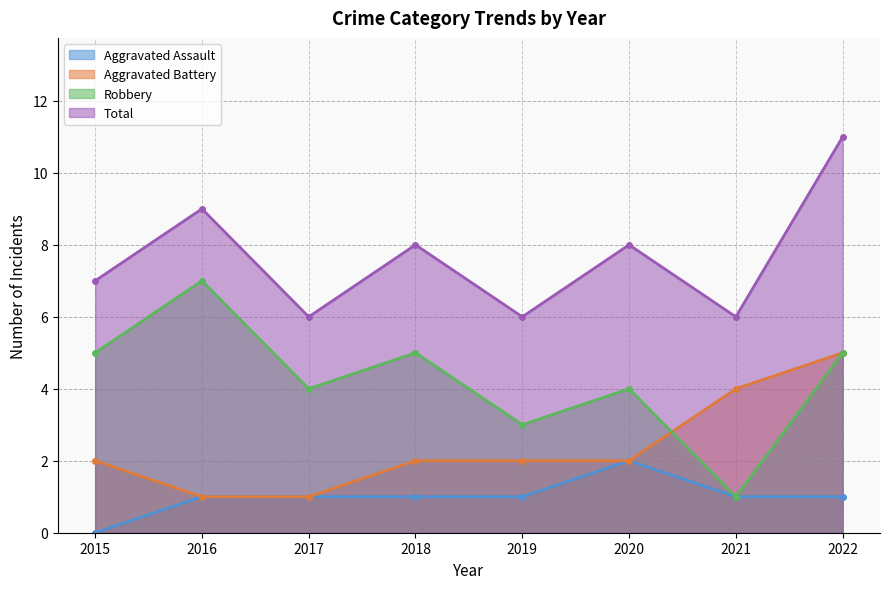

True or false: Aggravated Assault has a value of 1 at 2022.

True